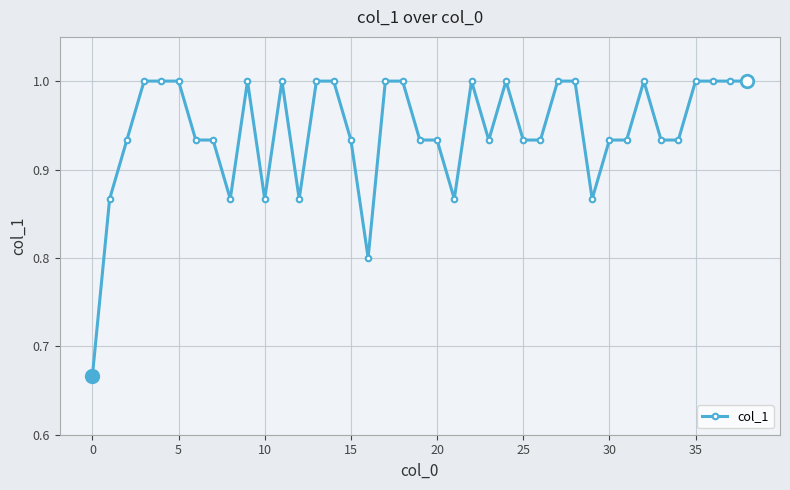

What is the maximum value shown in the chart?

1.0